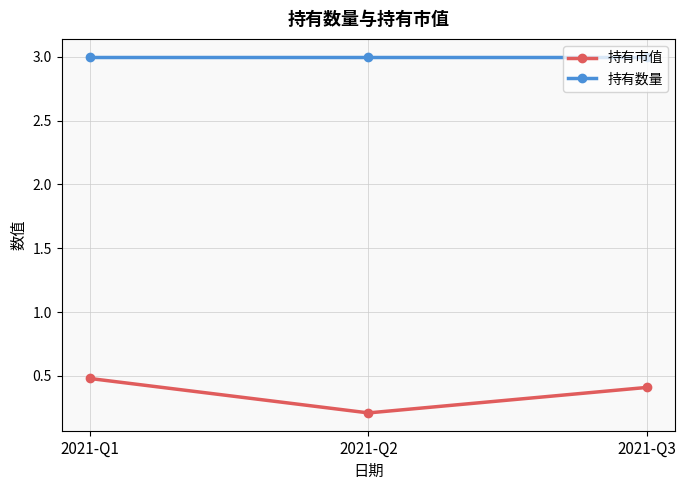

Is this an area chart (filled region under the line)?

No